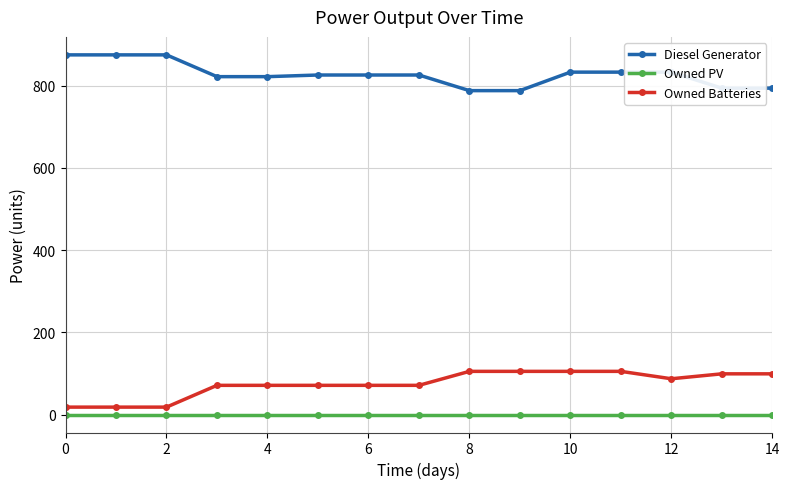

What is the maximum value shown in the chart?

875